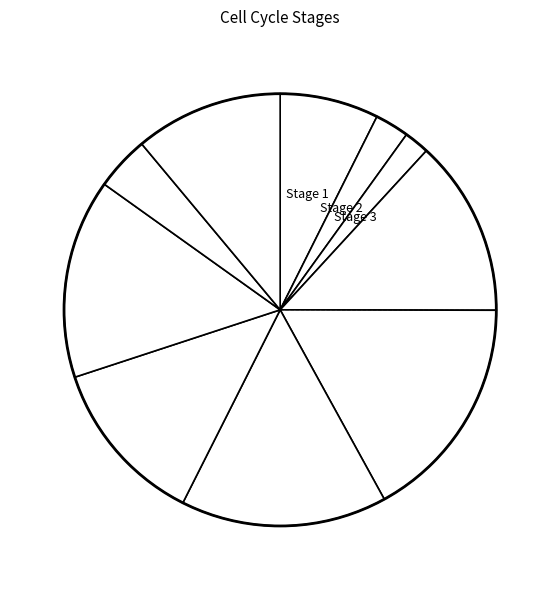

How many segments does this pie chart have?

10